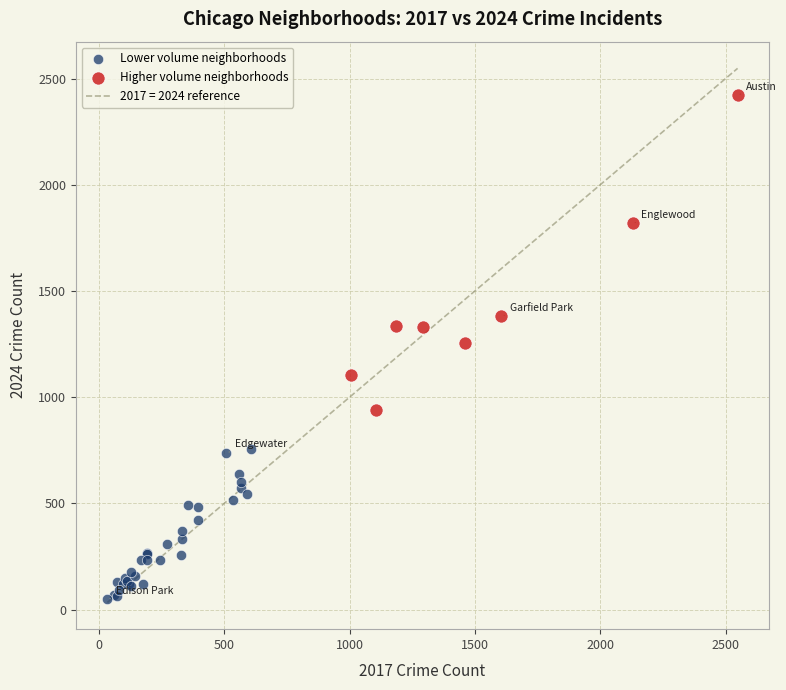

Which series contains the lowest Y value?

Lower volume neighborhoods